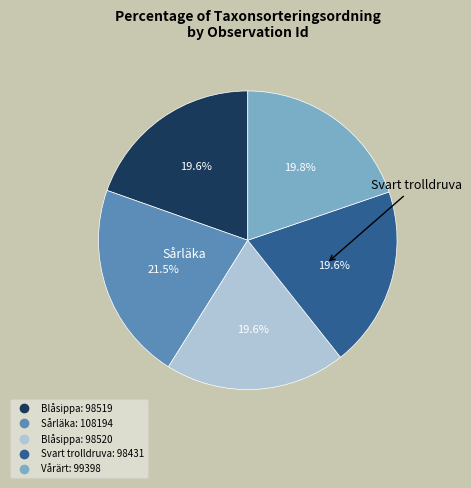

Does any single category account for the majority?

No